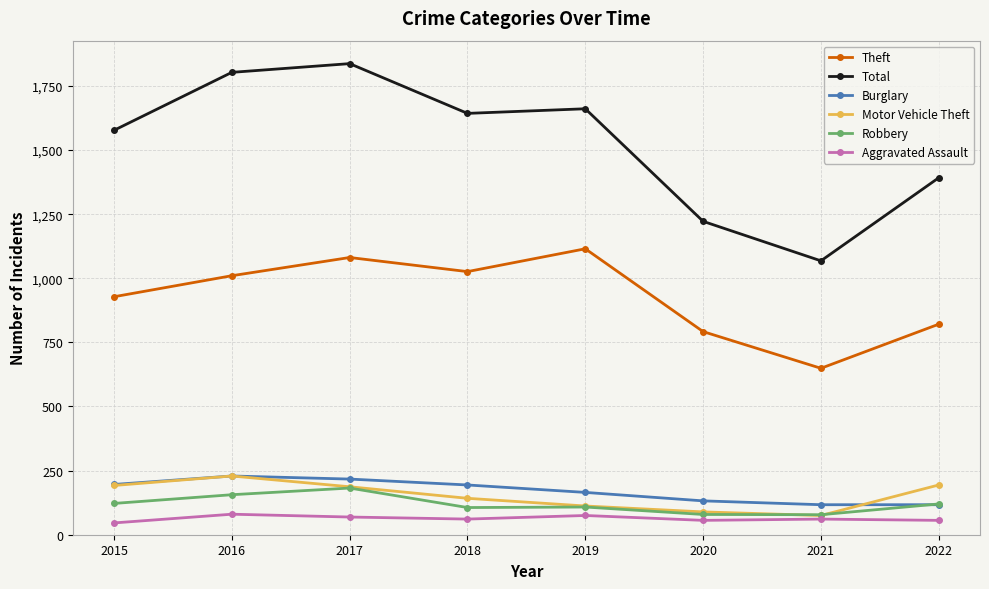

The Aggravated Assault series shows 61 at 2018. True or false?

True